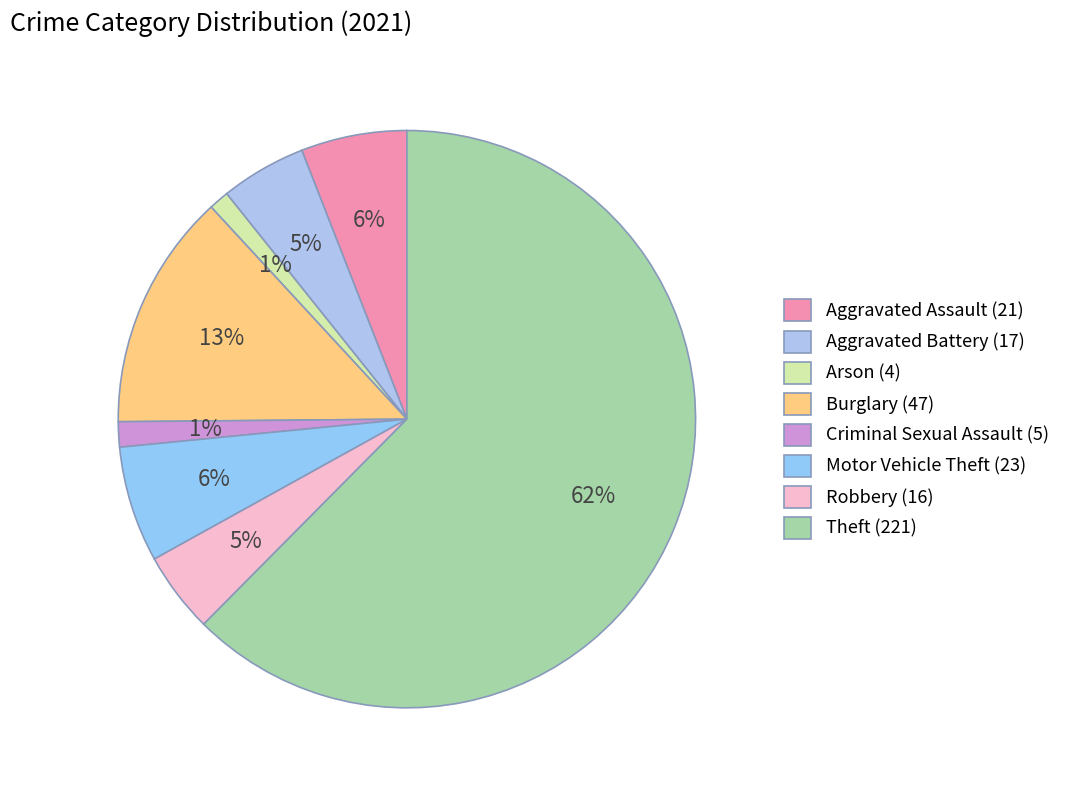

Is Theft the majority of the pie?

Yes